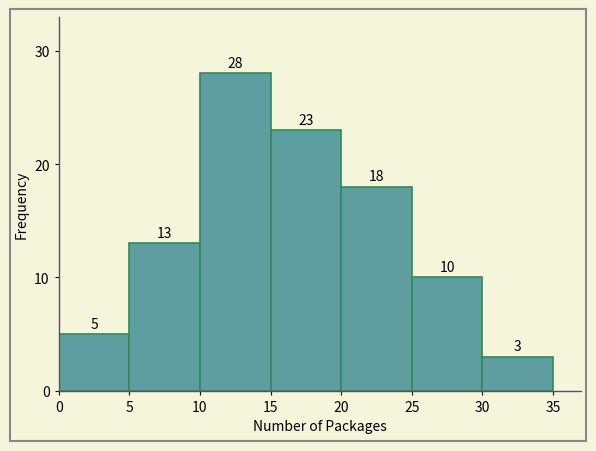

Reading left to right, list every bar in this chart as the range it spans on the x-axis followed by its height.

0 to 5: 5
5 to 10: 13
10 to 15: 28
15 to 20: 23
20 to 25: 18
25 to 30: 10
30 to 35: 3